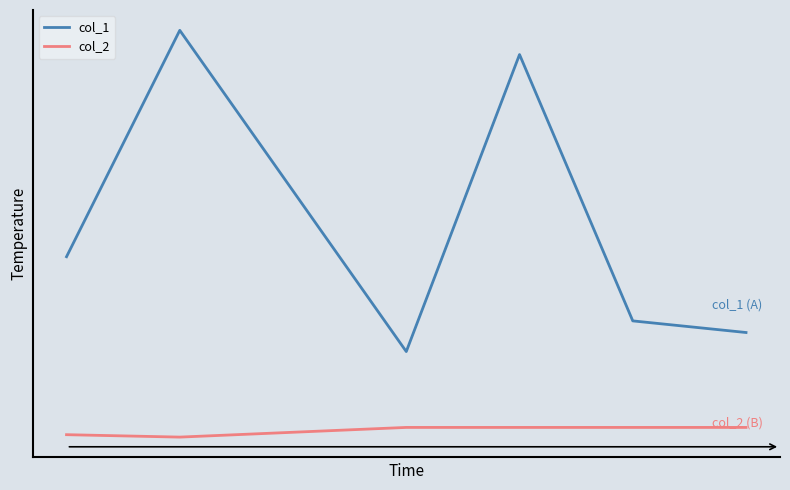

Reading left to right, transcribe all the data shown in this chart.

col_1: 36.2	83.0	16.7	78.0	23.0	20.6
col_2: -0.5	-1.0	1.0	1.0	1.0	1.0